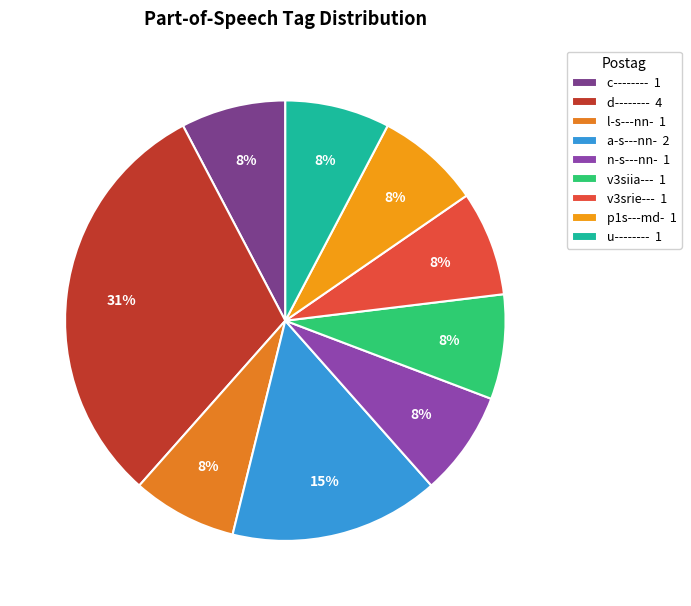

Is there any slice that represents more than half of the pie?

No